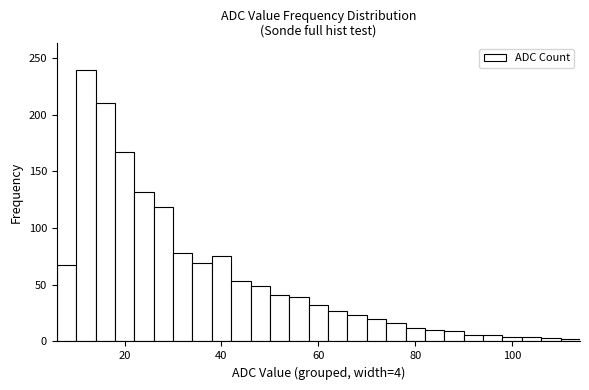

Around what value on the x-axis is the tallest bar? Give the approximate position of its centre, as read against the axis.

12